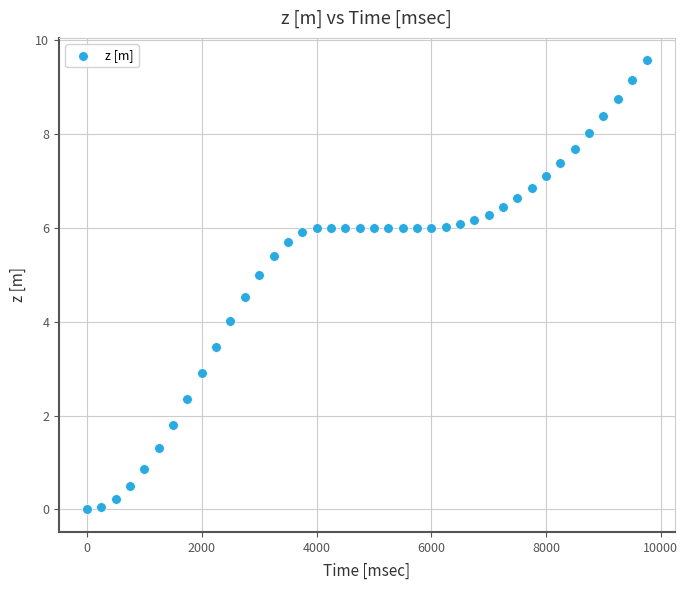

What is the range of Y values (max minus min)?

9.6